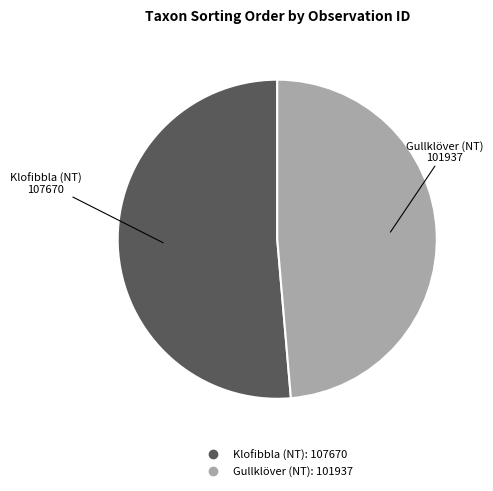

Is there any slice that represents more than half of the pie?

Yes